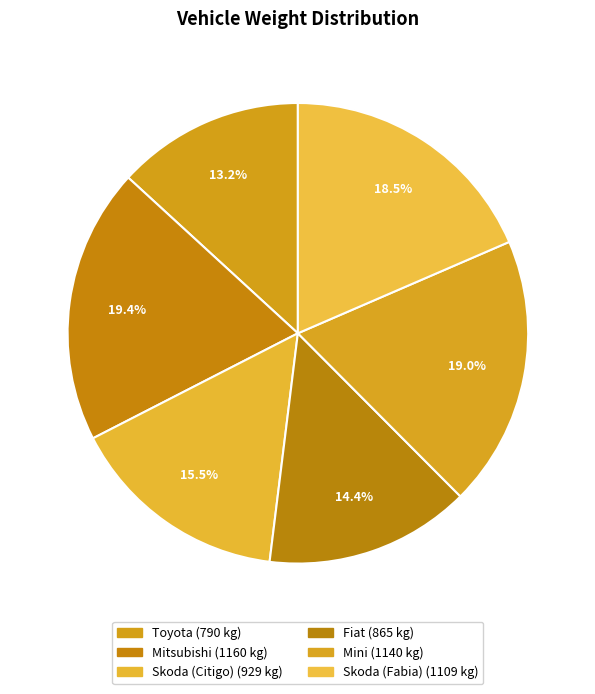

Count the number of slices in the pie.

6